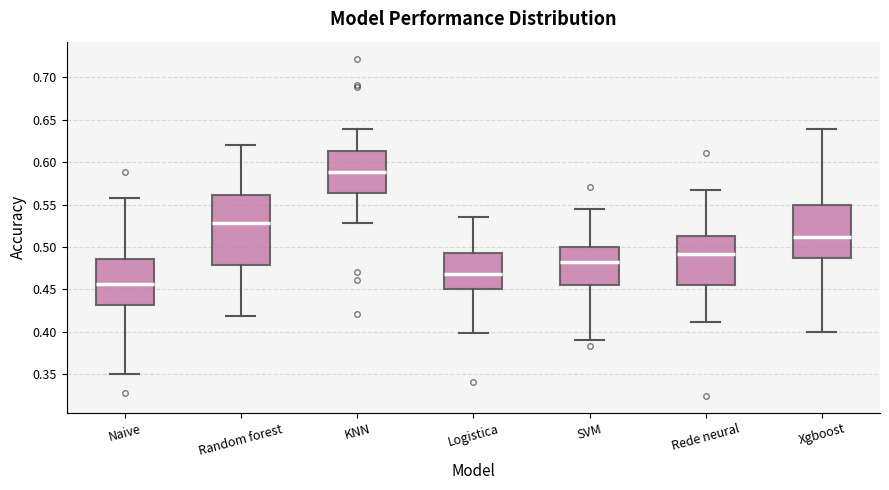

Which box's median line is the highest?

KNN